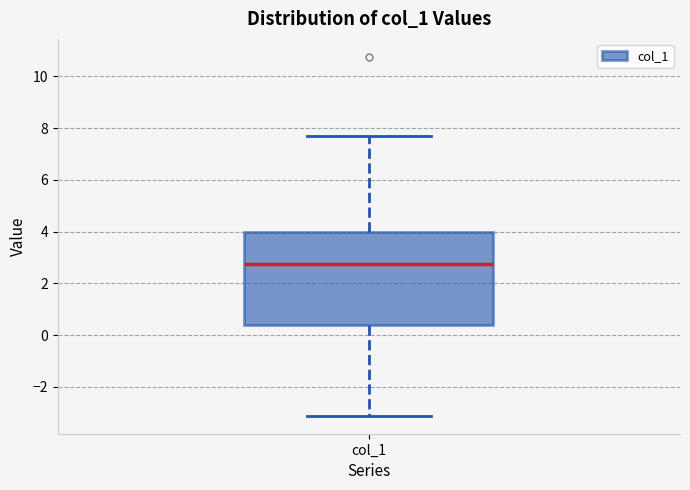

Read this box plot against the y-axis: the position of the median line, the range covered by the box, and the ends of both whiskers. The values are not printed on the chart, so give them approximately, as read against the axis.

median 2.8, box 0.4 to 4.0, whiskers -3.2 to 7.6